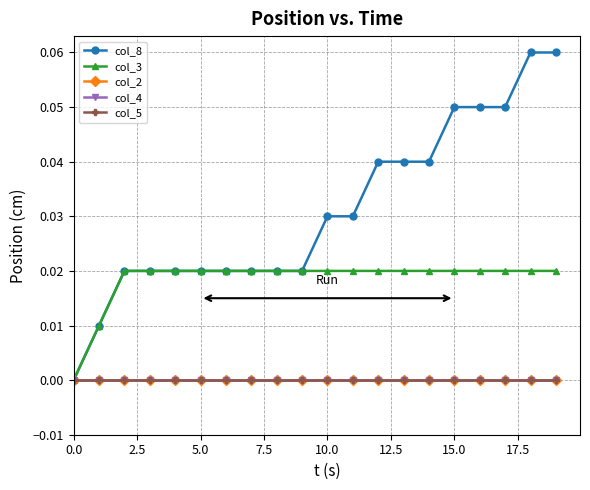

Does the chart have visible grid lines?

Yes